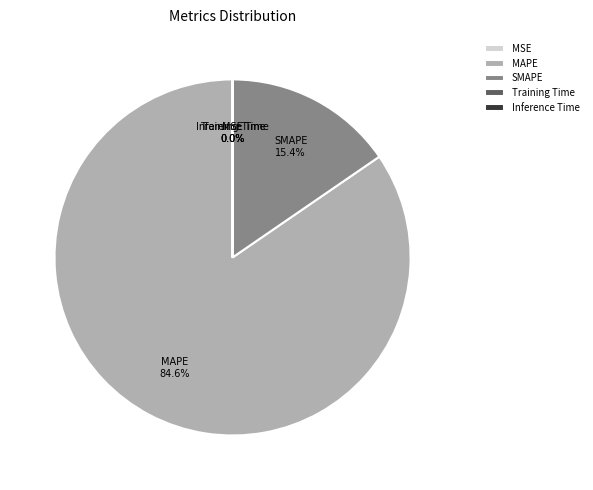

To the nearest percent, what portion does SMAPE represent?

15%